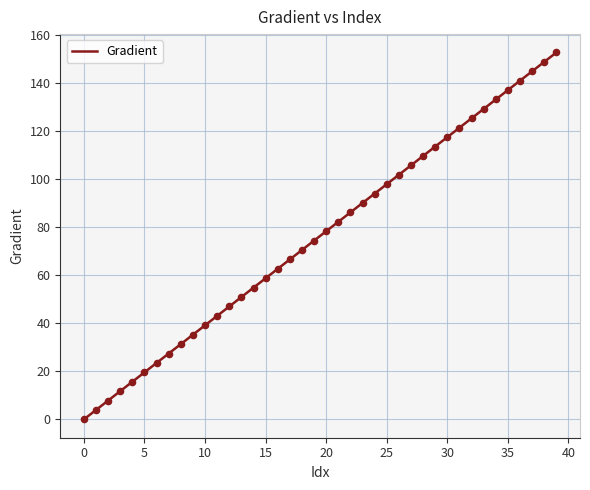

What is the maximum value shown in the chart?

152.6